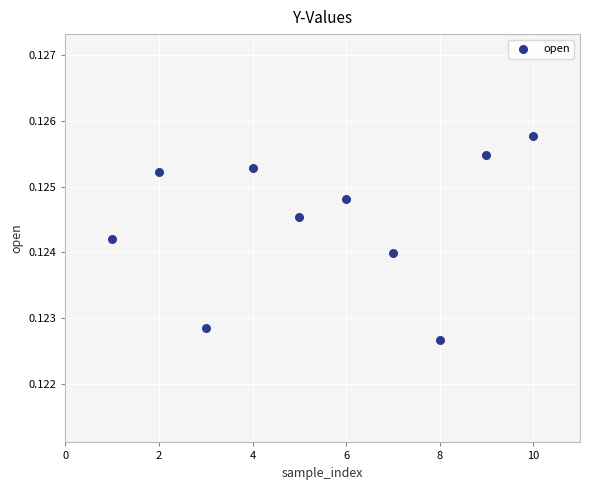

What is the average X value?

5.5